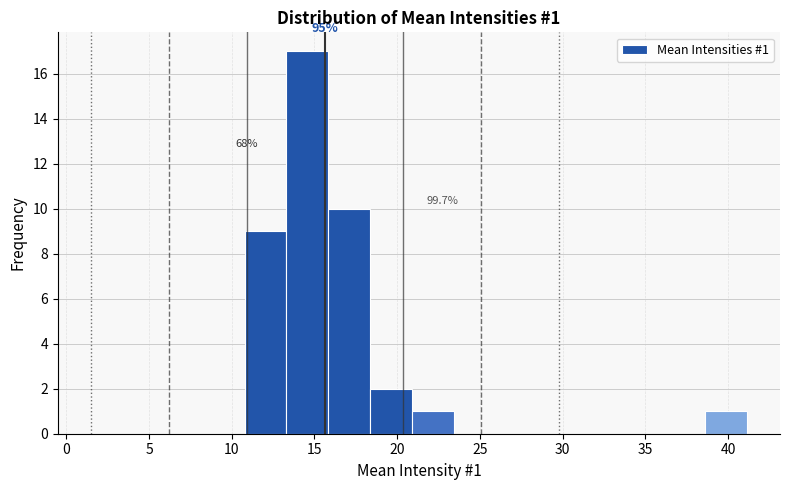

Over which range of the x-axis is the bar tallest?

13.5 to 16.0